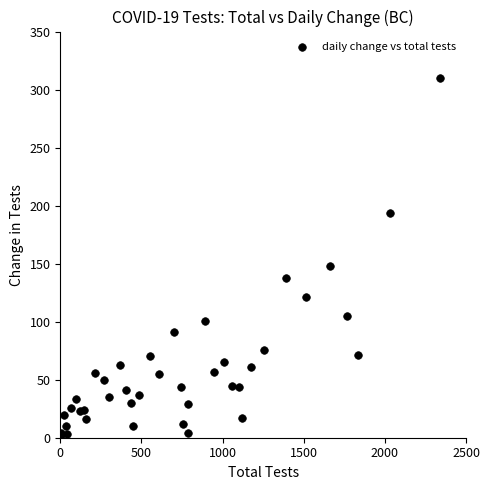

What Y value in the scatter plot is closest to 156?

148